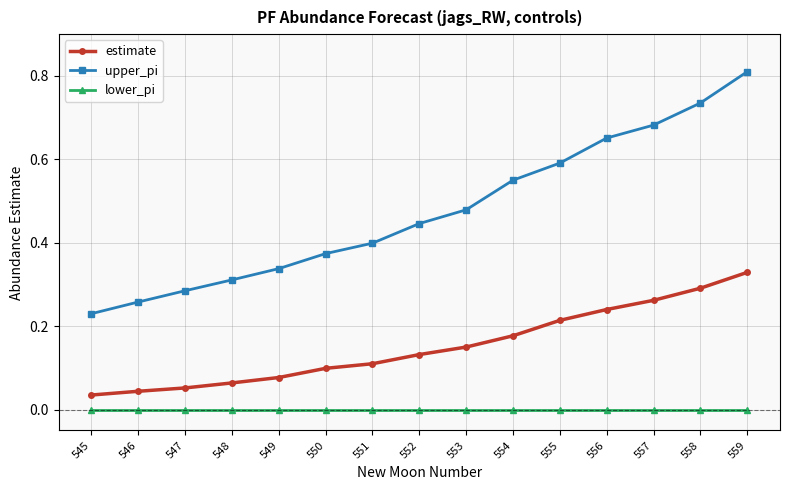

The value of upper_pi at 551 is 0.4. True or false?

True